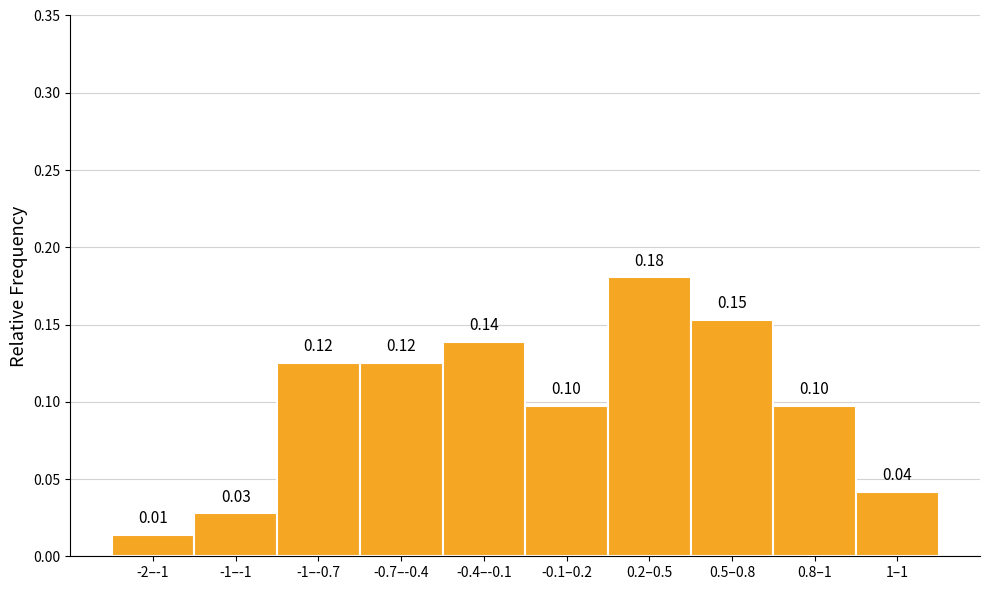

Which has a higher value, -0.4–-0.1 or -0.7–-0.4?

-0.4–-0.1